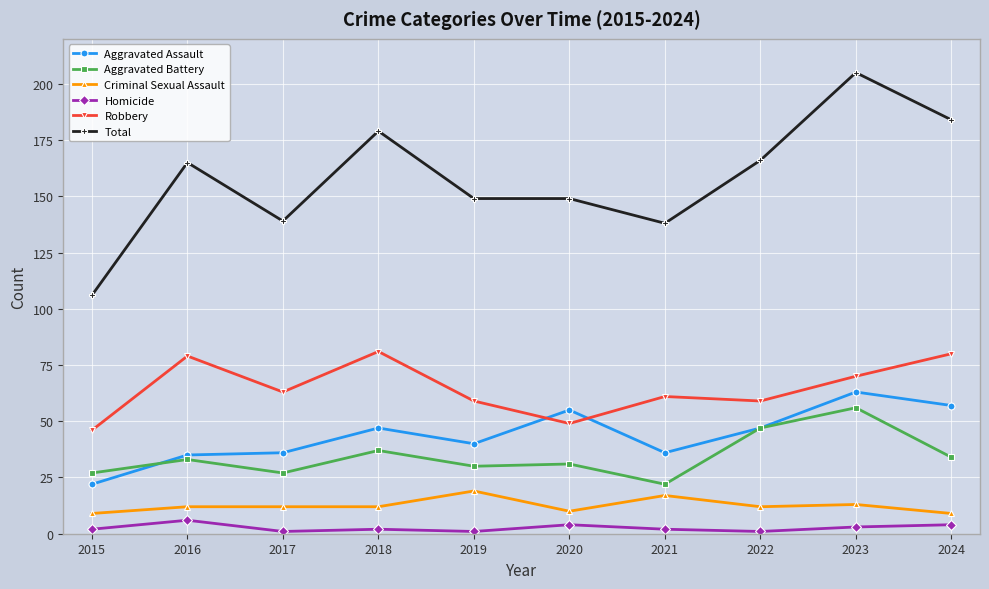

What is the value of the Homicide point at the 5th from the left?

1